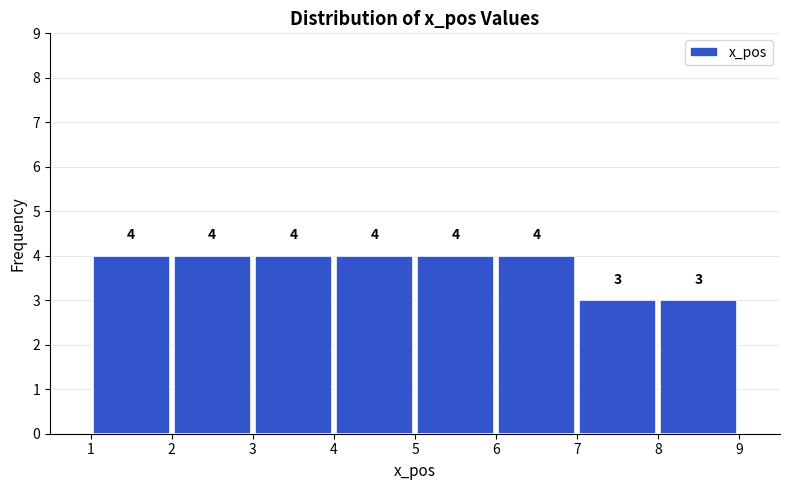

Reading left to right, transcribe this chart: for each bar, give the range it covers on the x-axis and its height.

1 to 2: 4
2 to 3: 4
3 to 4: 4
4 to 5: 4
5 to 6: 4
6 to 7: 4
7 to 8: 3
8 to 9: 3